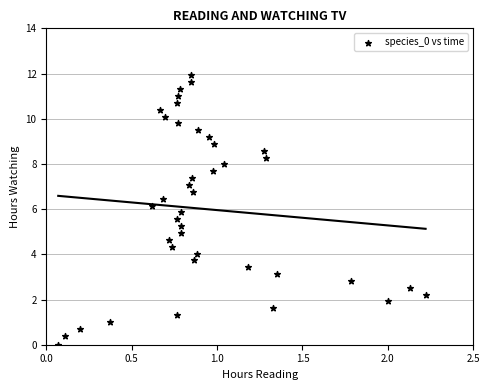

What is the range of X values (max minus min)?

2.2